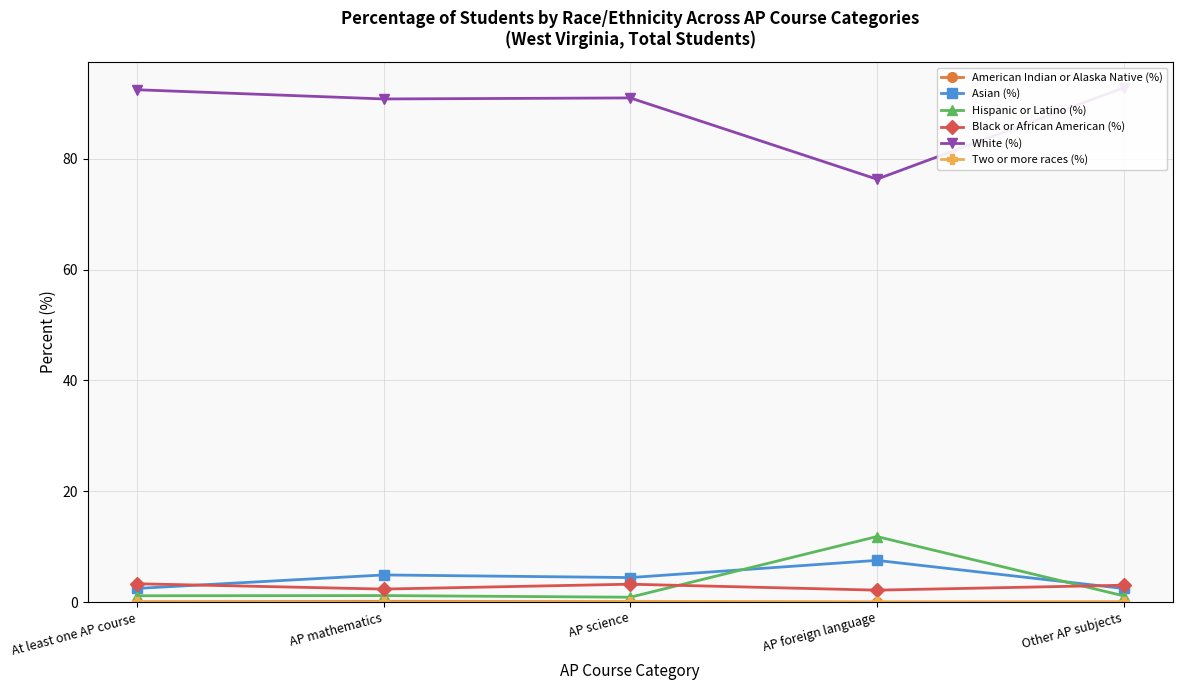

True or false: Asian (%) and American Indian or Alaska Native (%) intersect in this chart.

False